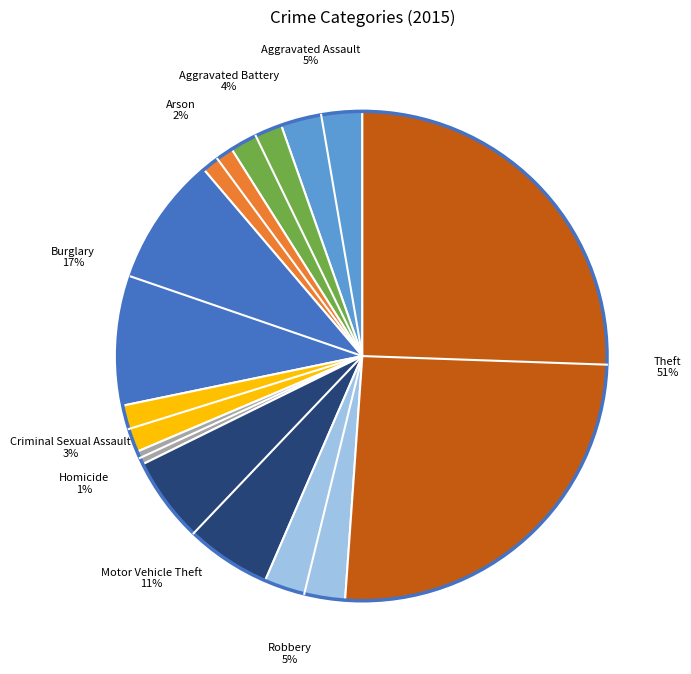

To the nearest percent, what is the average slice percentage?

11%